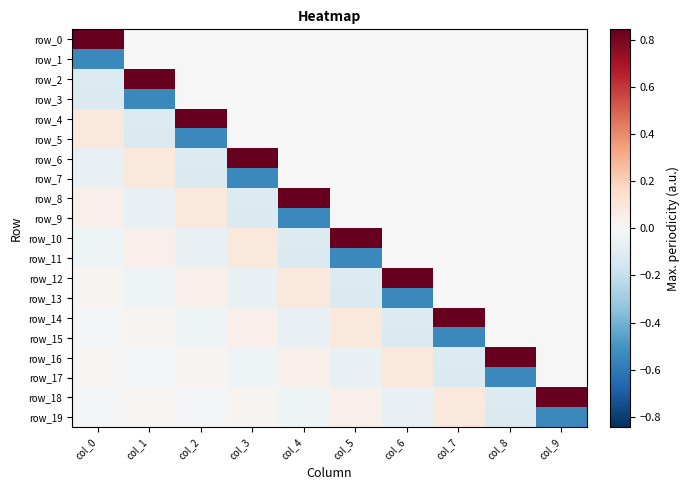

Rank the series by their maximum value, from lowest to highest.

row_1, row_3, row_5, row_7, row_9, row_11, row_13, row_15, row_17, row_19, row_0, row_2, row_4, row_6, row_8, row_10, row_12, row_14, row_16, row_18